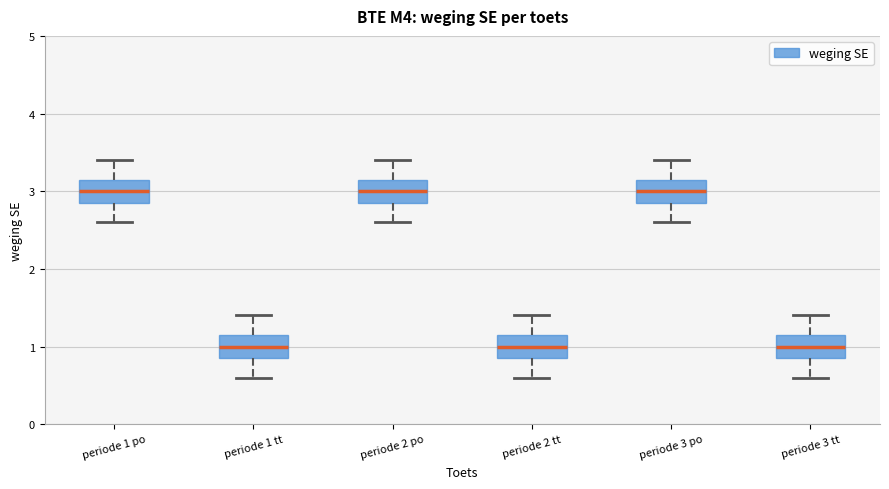

Where is the lower edge of the box for periode 1 po on the y-axis? The values are not printed on the chart, so give them approximately, as read against the axis.

2.9